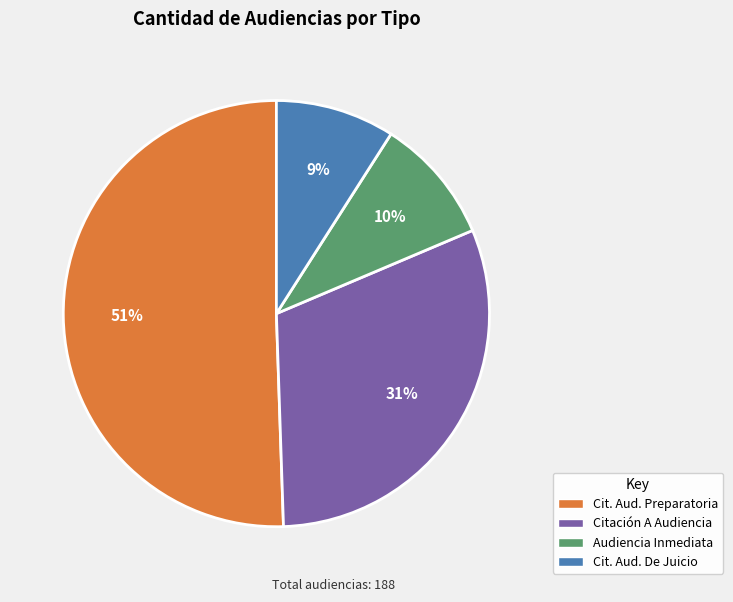

To the nearest percent, what is the average slice percentage?

25%